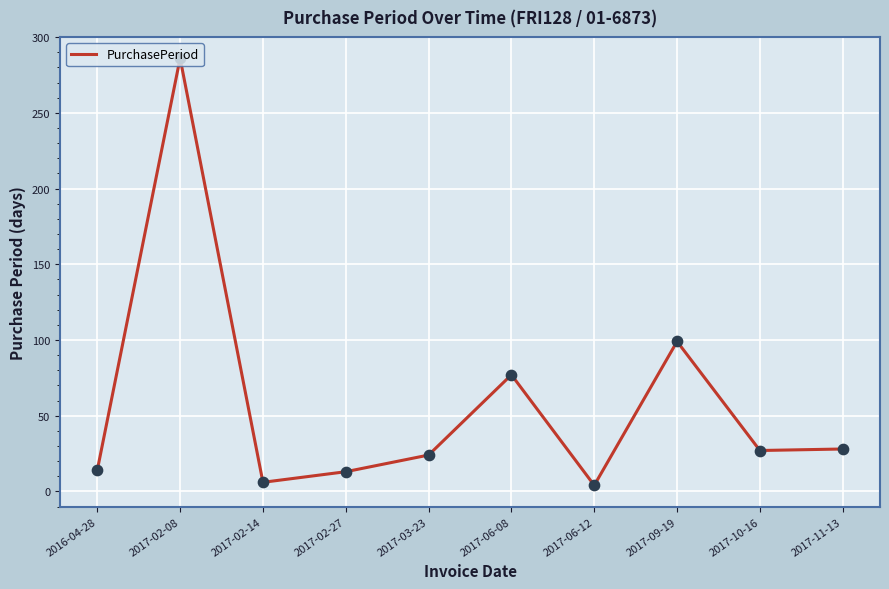

What is the change in value from 2016-04-28 to 2017-09-19?

+85